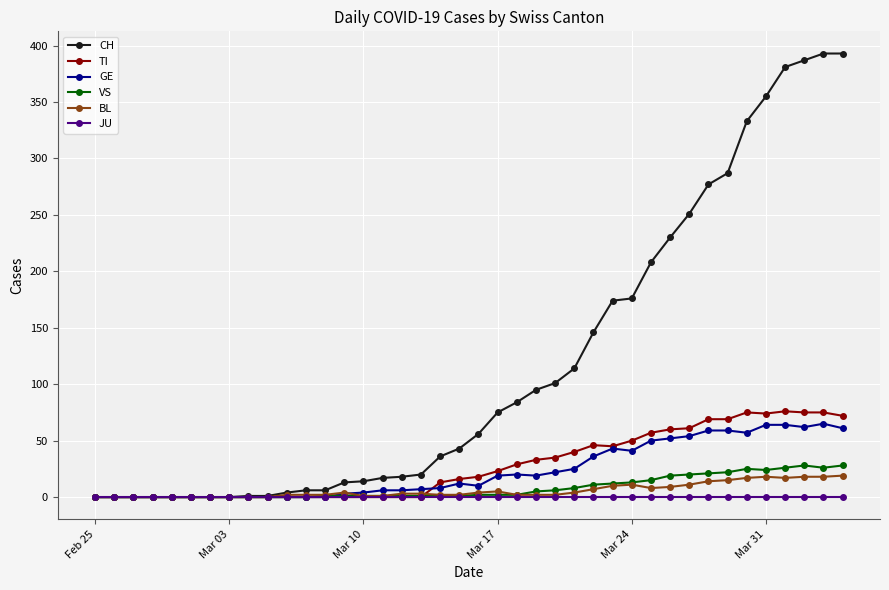

How many series are shown in this chart?

6